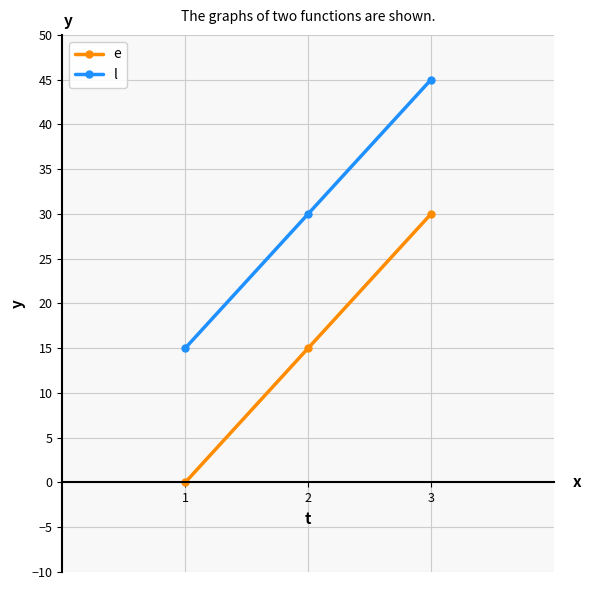

List the series in order of their peak value, lowest first.

e, l